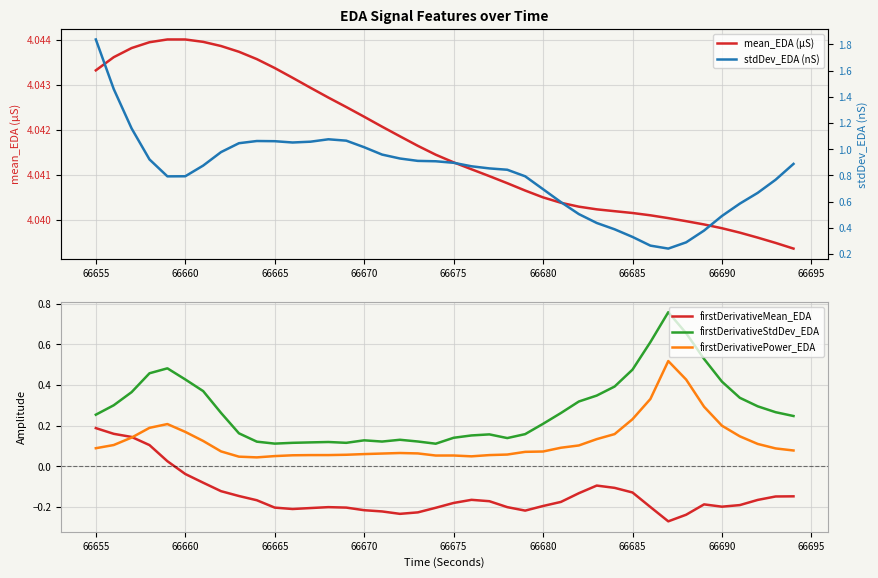

True or false: firstDerivativePower_EDA and firstDerivativeStdDev_EDA cross at least once.

False